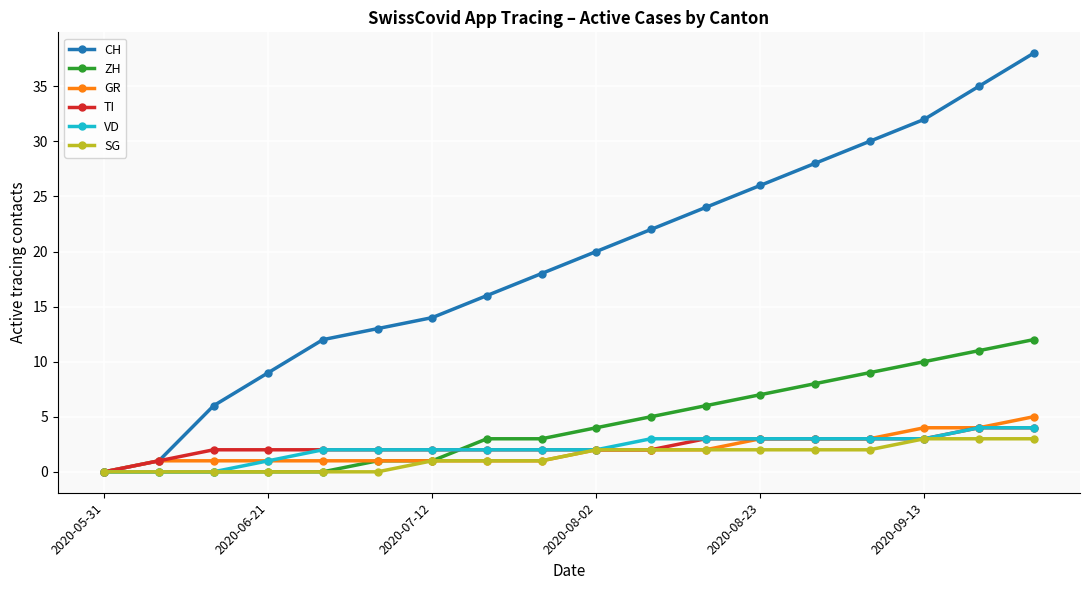

Which series has the largest total across all categories?

CH